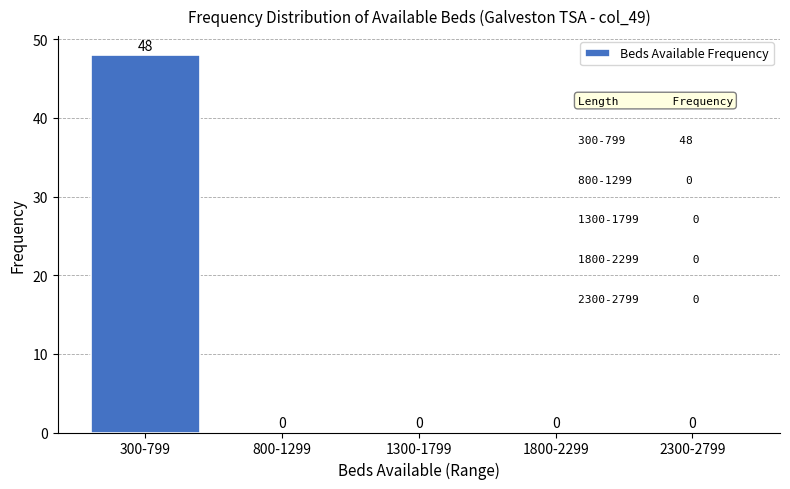

Reading right to left, list all the values displayed in this chart.

2300-2799=0	1800-2299=0	1300-1799=0	800-1299=0	300-799=48